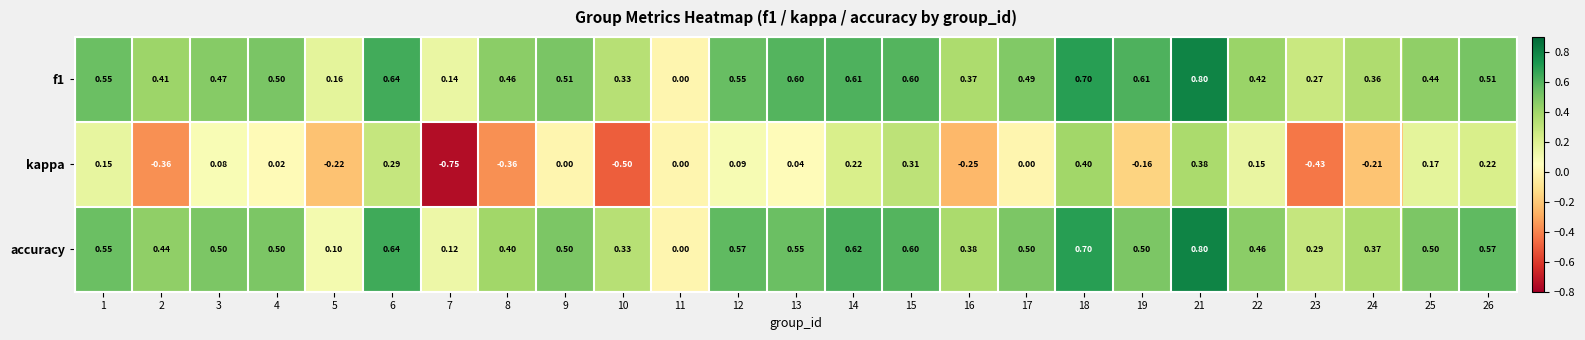

Between 6 and 8, which series saw the biggest shift?

kappa